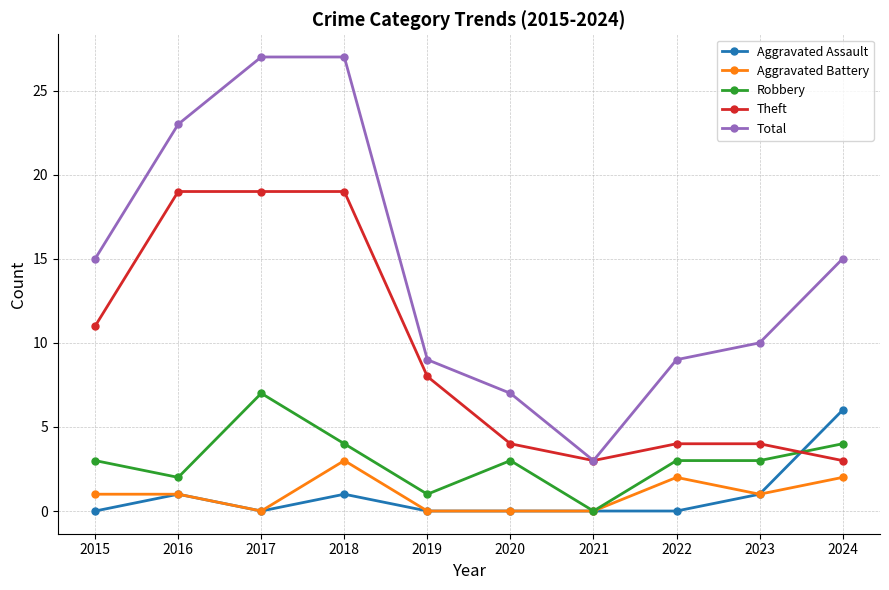

What is the spread (max minus min) of values at 2023?

9